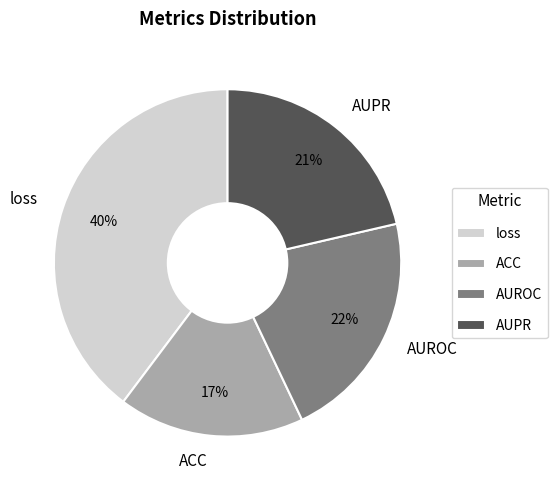

How many slices are in this pie chart?

4